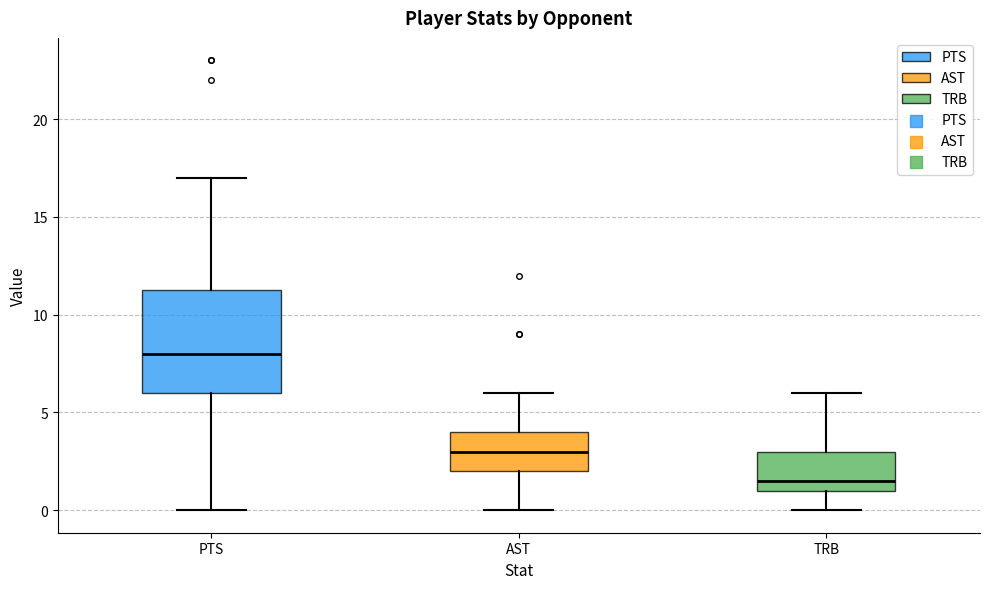

Which box's median line is the highest?

PTS